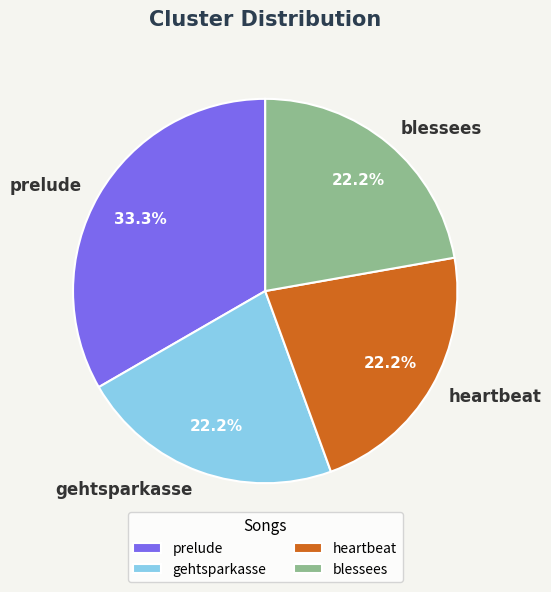

To the nearest percent, what percentage of the pie is blessees?

22%